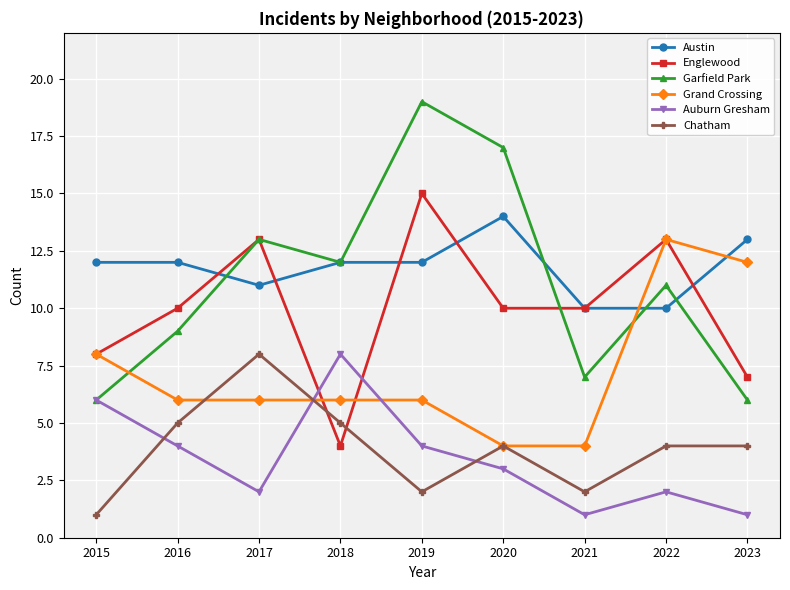

What is the greatest value displayed?

19